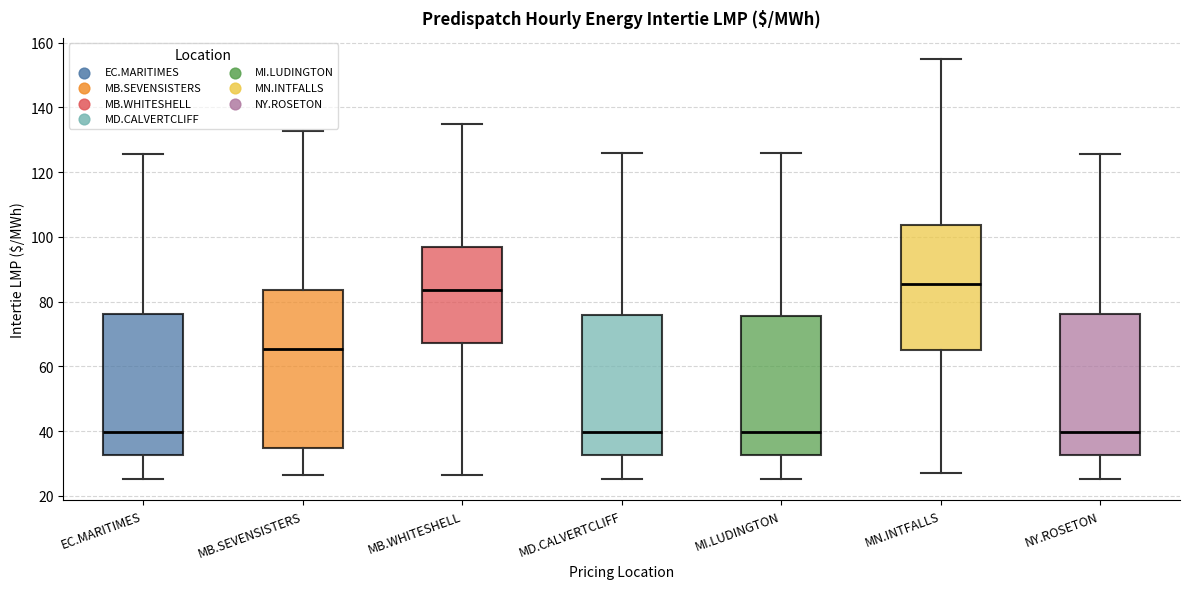

Where does the upper whisker of the box for EC.MARITIMES end on the y-axis? The values are not printed on the chart, so give them approximately, as read against the axis.

126